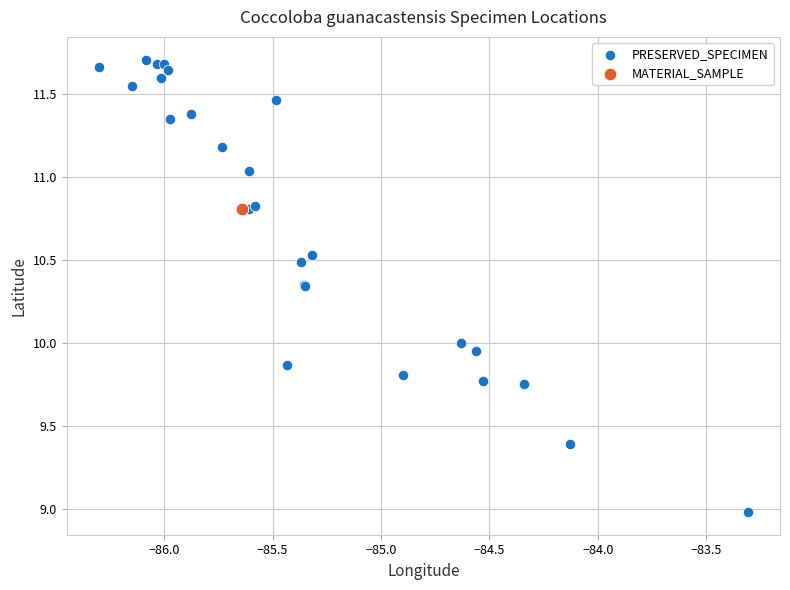

Which series contains the highest Y value?

PRESERVED_SPECIMEN